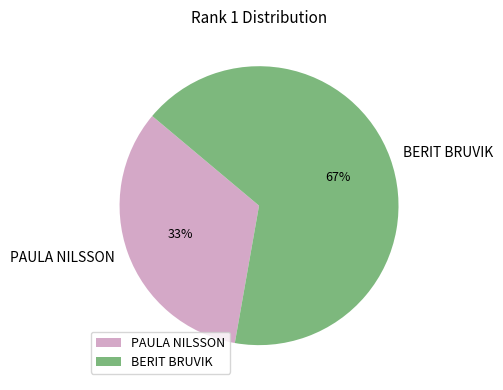

Combined, do PAULA NILSSON and BERIT BRUVIK account for over 50%?

Yes